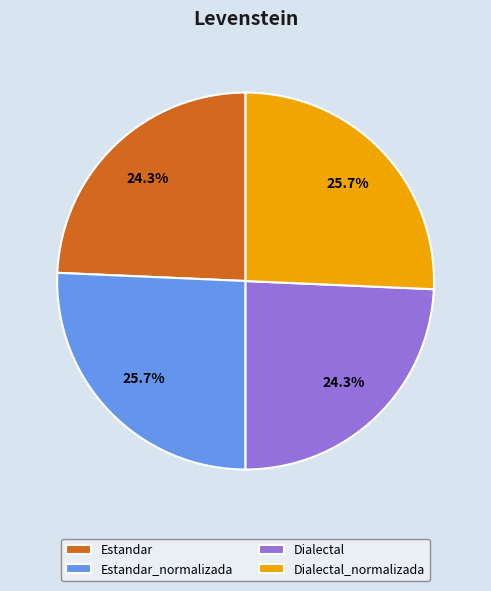

How many segments does this pie chart have?

4